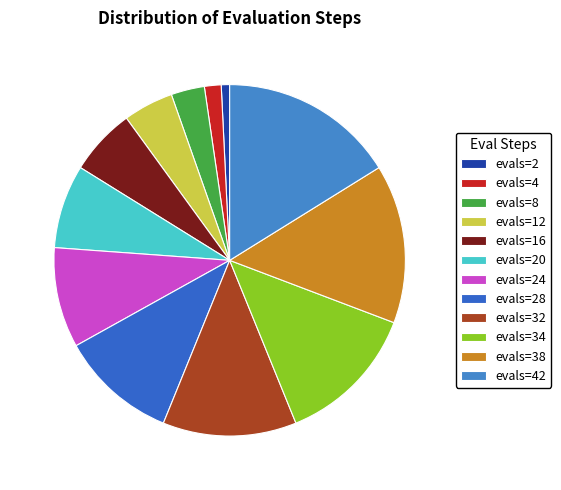

What is the largest slice in the pie chart?

evals=42